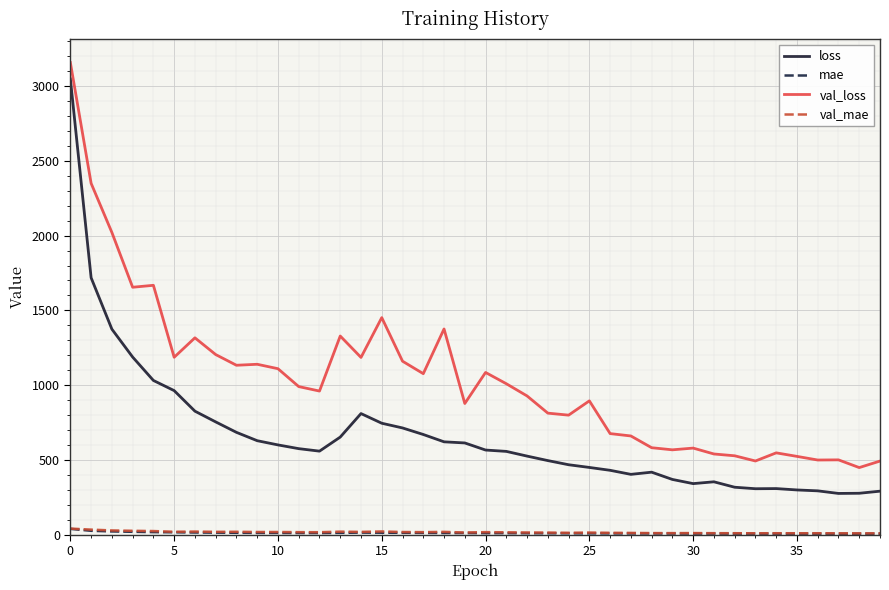

Which series has the largest total across all categories?

val_loss